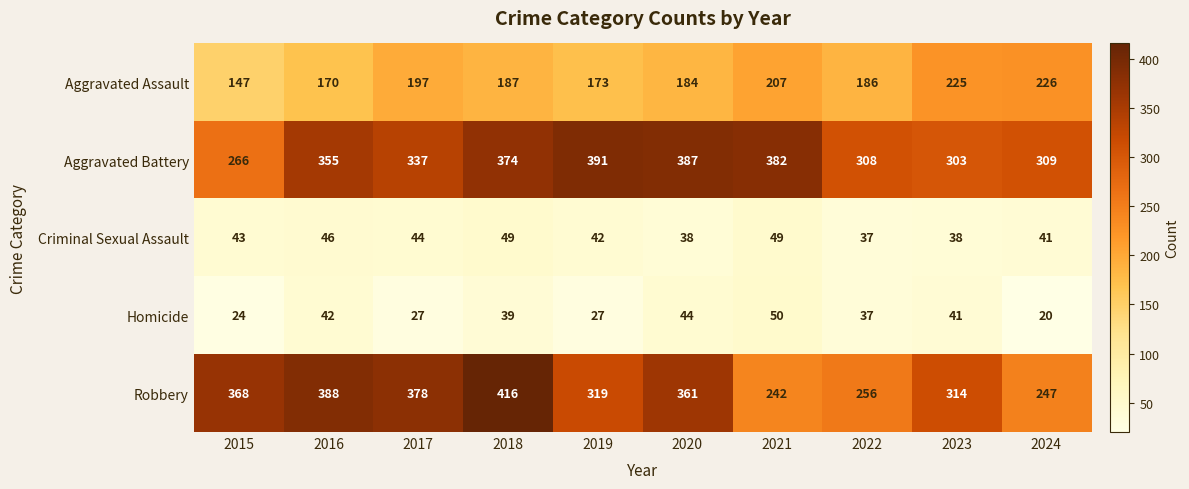

At how many categories does at least one series exceed 181?

10